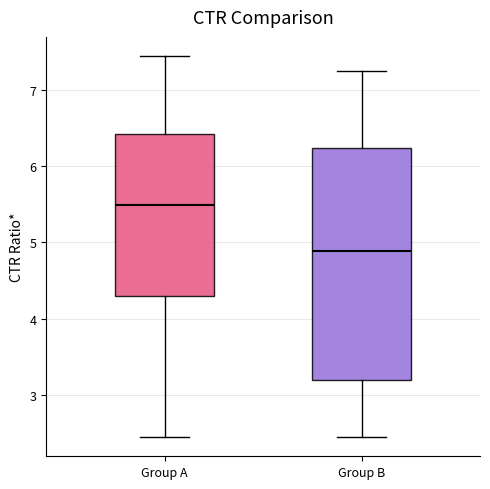

Which box has the lowest median line?

Group B